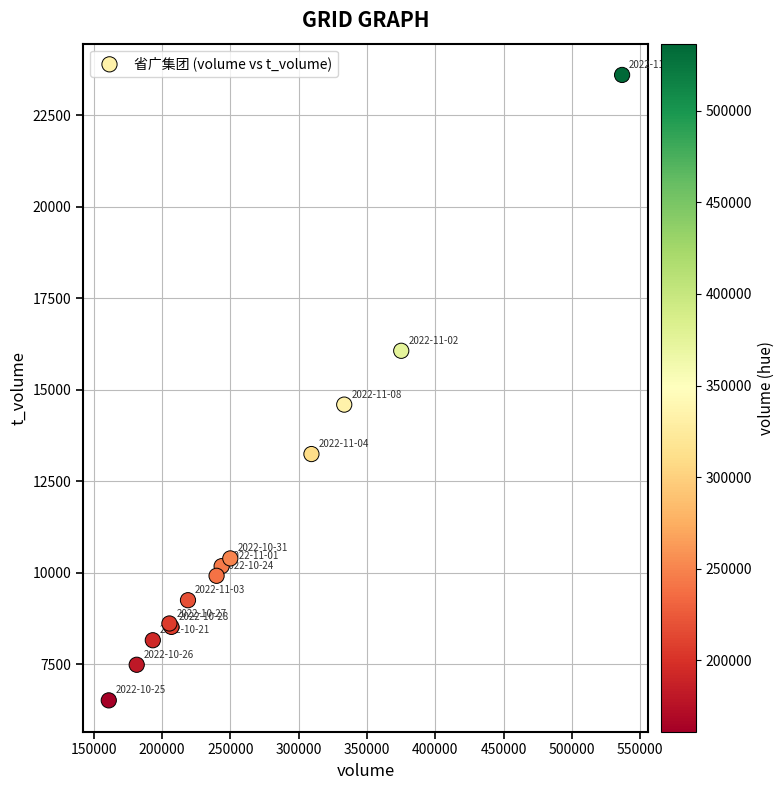

What Y value in the scatter plot is closest to 15055?

14592